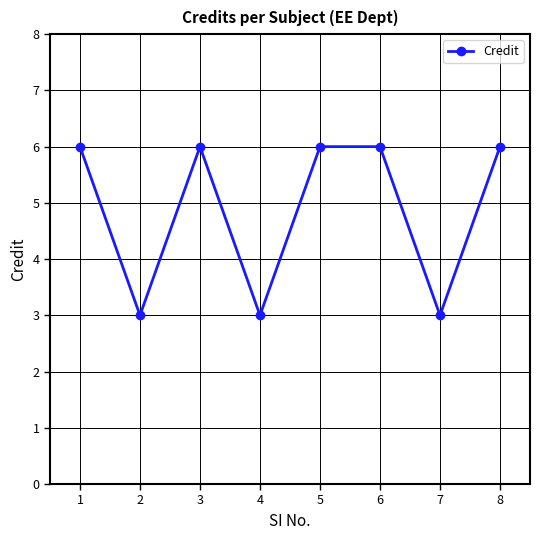

At which category does the data reach its first local peak?

3